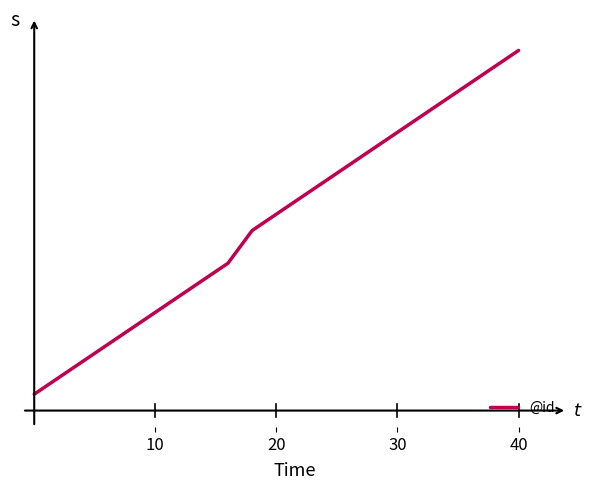

What is the difference between the second highest and second lowest values?

19